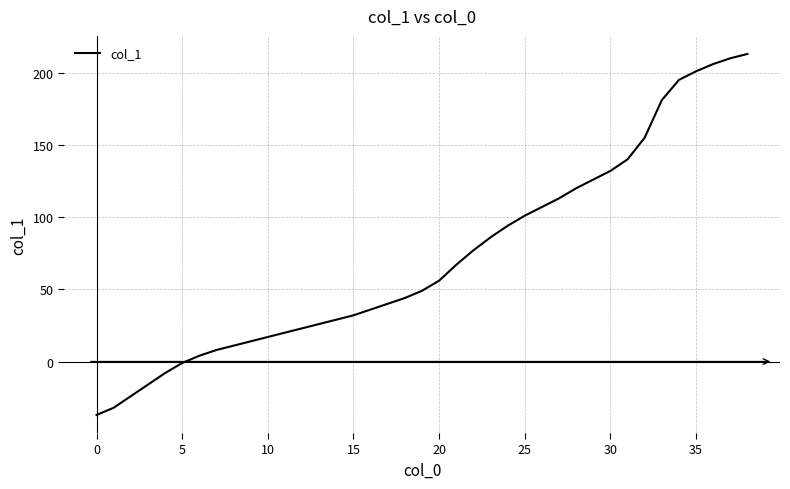

What is the greatest value displayed?

213